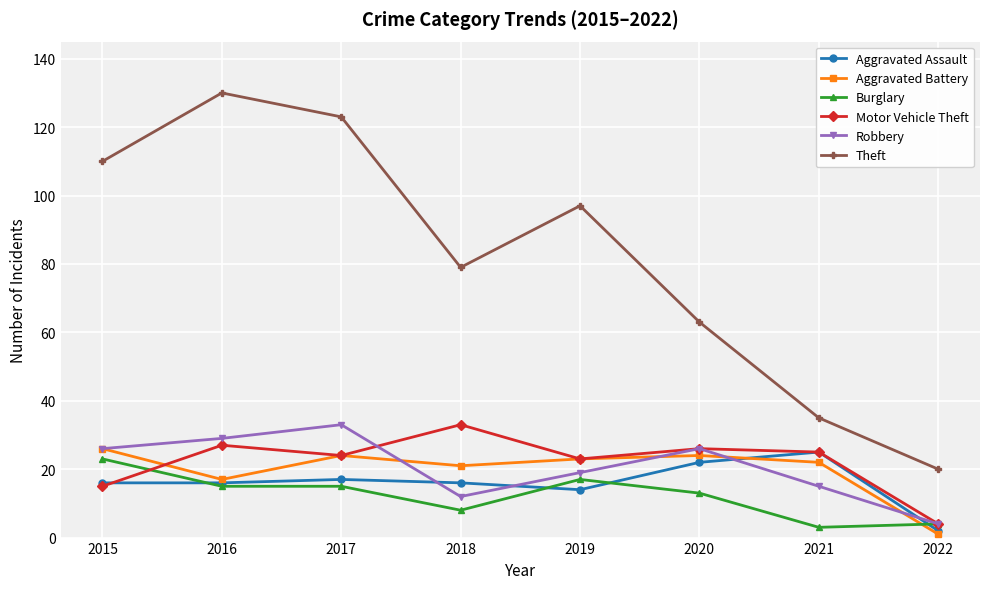

Reading right to left, what are all the values shown in this chart?

Aggravated Assault: 2	25	22	14	16	17	16	16
Aggravated Battery: 1	22	24	23	21	24	17	26
Burglary: 4	3	13	17	8	15	15	23
Motor Vehicle Theft: 4	25	26	23	33	24	27	15
Robbery: 4	15	26	19	12	33	29	26
Theft: 20	35	63	97	79	123	130	110